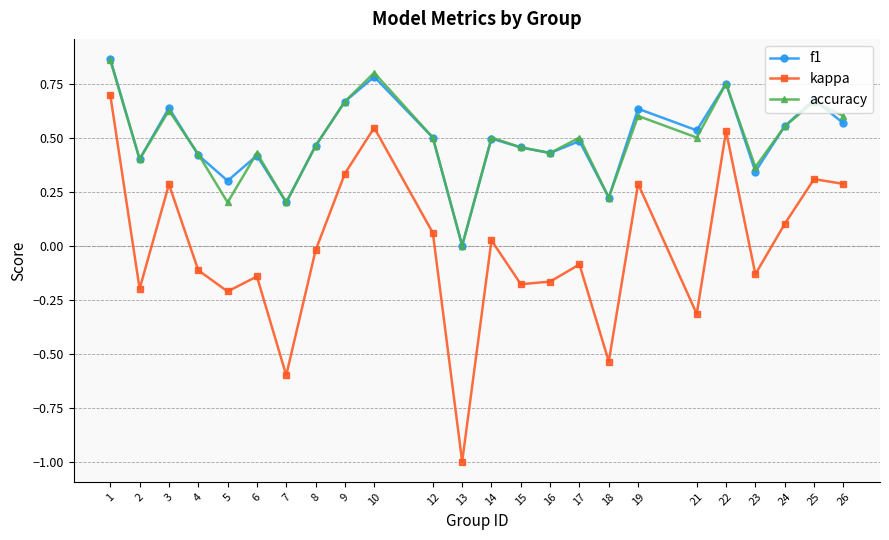

Which category has the lowest value across all series?

13